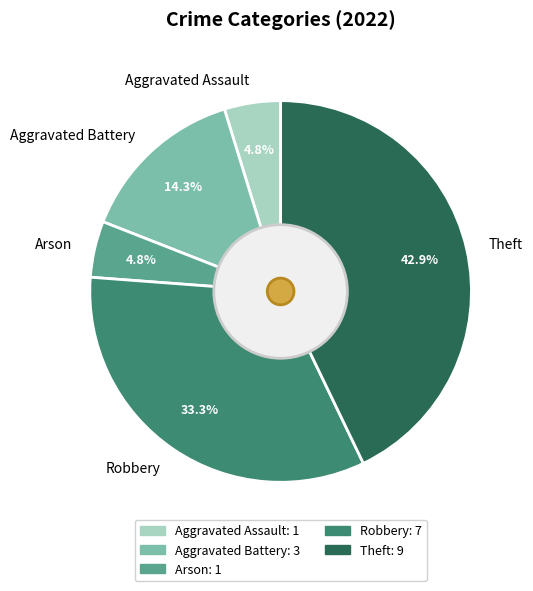

Which has a higher value, Theft or Aggravated Battery?

Theft